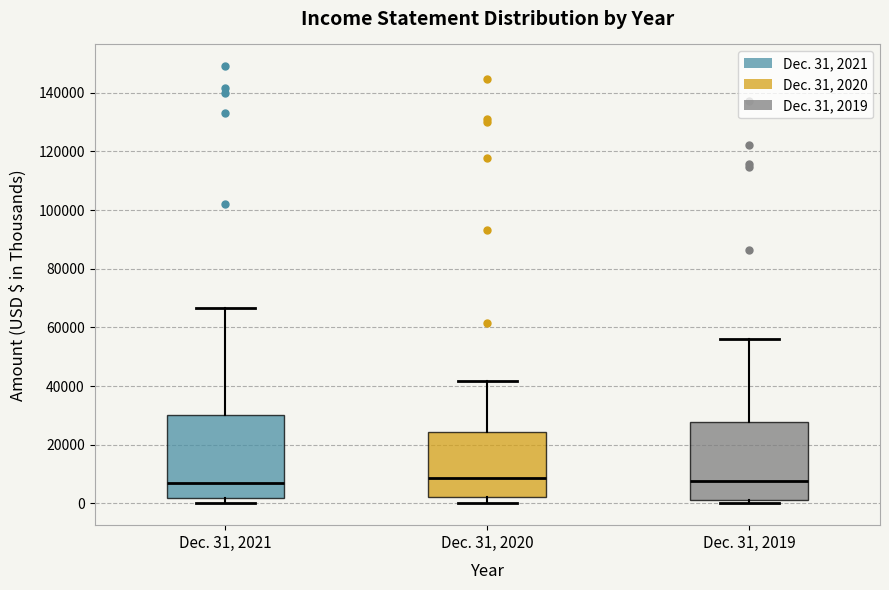

Reading left to right, transcribe this box plot: for each box, give where its median line is, the range the box spans, and where its two whiskers end, as read against the y-axis. The values are not printed on the chart, so give them approximately, as read against the axis.

Dec. 31, 2021: median 6000, box 2000 to 30000, whiskers 0 to 66000
Dec. 31, 2020: median 8000, box 2000 to 24000, whiskers 0 to 42000
Dec. 31, 2019: median 8000, box 2000 to 28000, whiskers 0 to 56000